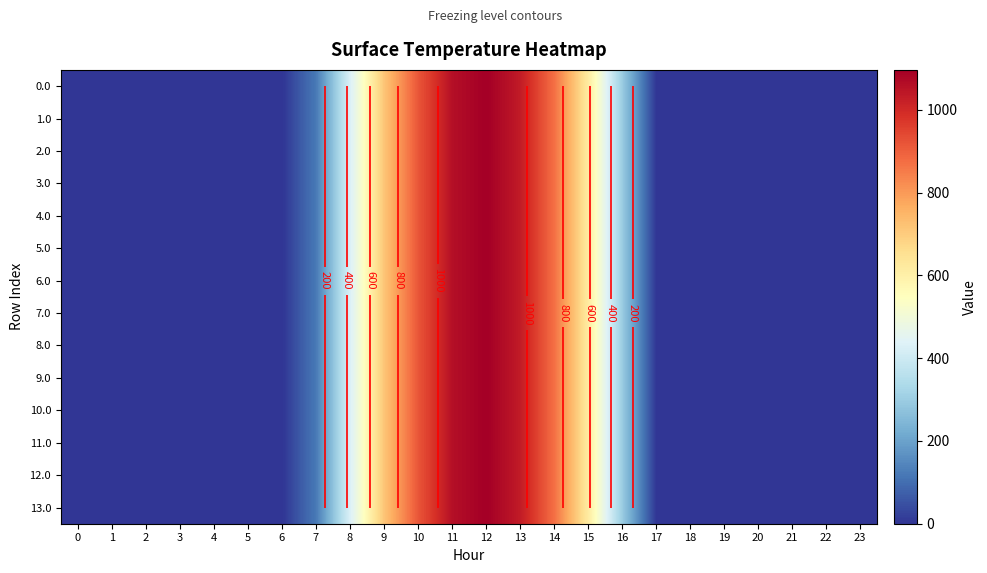

List the series in order of their peak value, lowest first.

0.0, 1.0, 2.0, 3.0, 4.0, 5.0, 6.0, 7.0, 8.0, 9.0, 10.0, 11.0, 12.0, 13.0